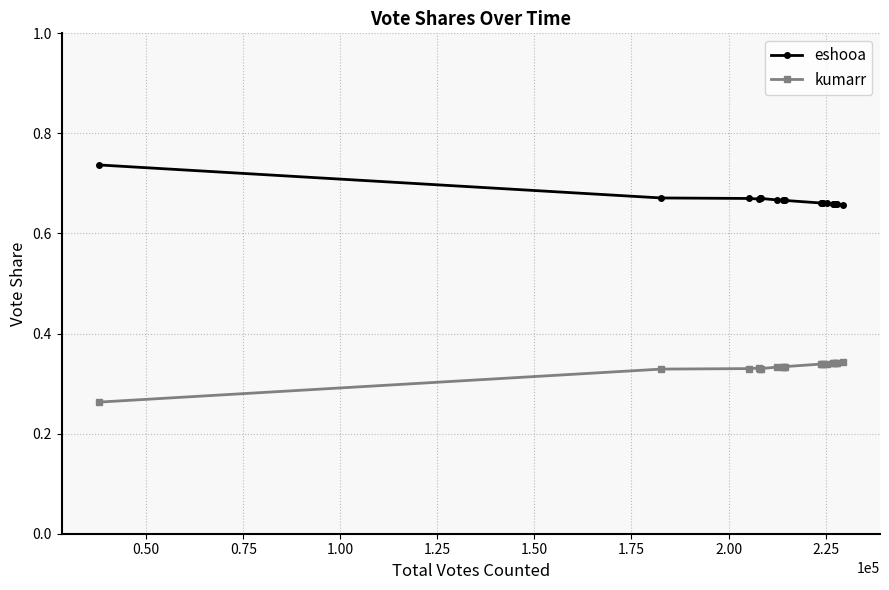

True or false: eshooa and kumarr intersect in this chart.

False